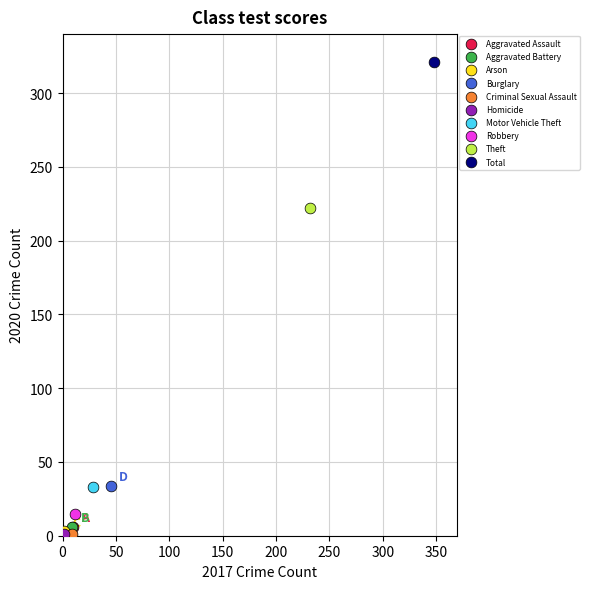

What are all the series names shown in the legend?

Aggravated Assault, Aggravated Battery, Arson, Burglary, Criminal Sexual Assault, Homicide, Motor Vehicle Theft, Robbery, Theft, Total